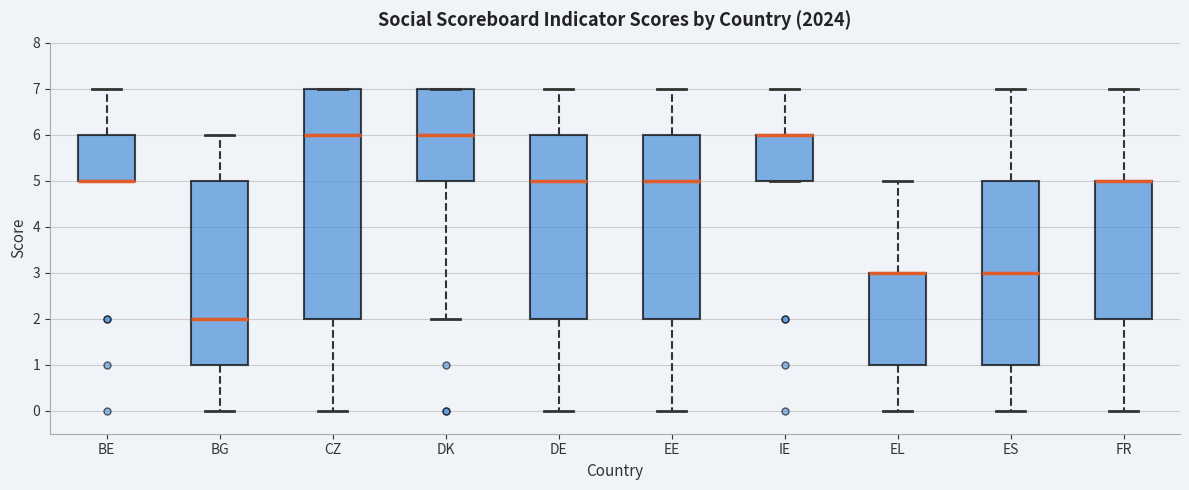

Where is the lower edge of the box for BG on the y-axis? The values are not printed on the chart, so give them approximately, as read against the axis.

1